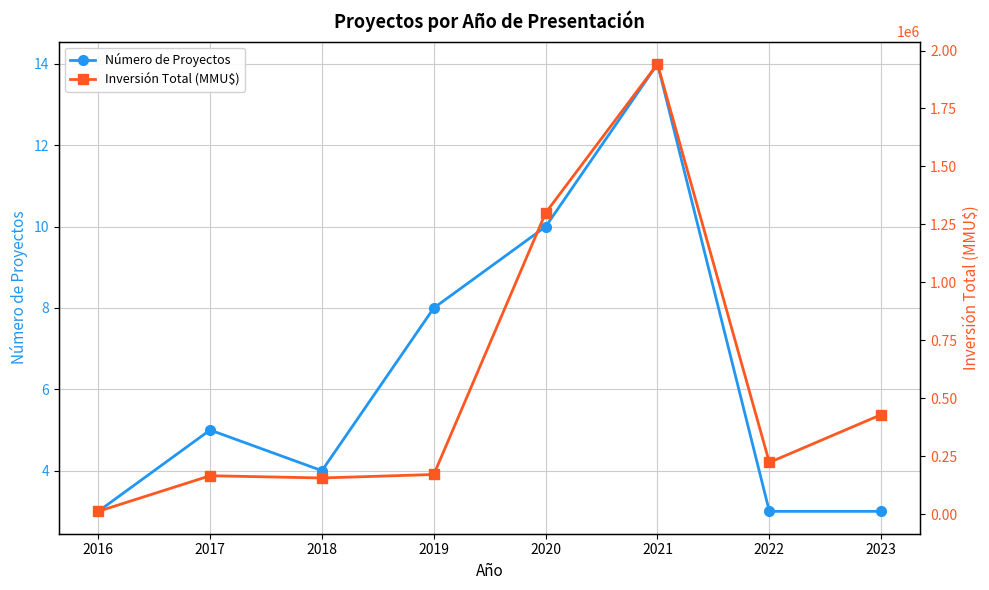

Which category has the lowest value in the Número de Proyectos series?

2016